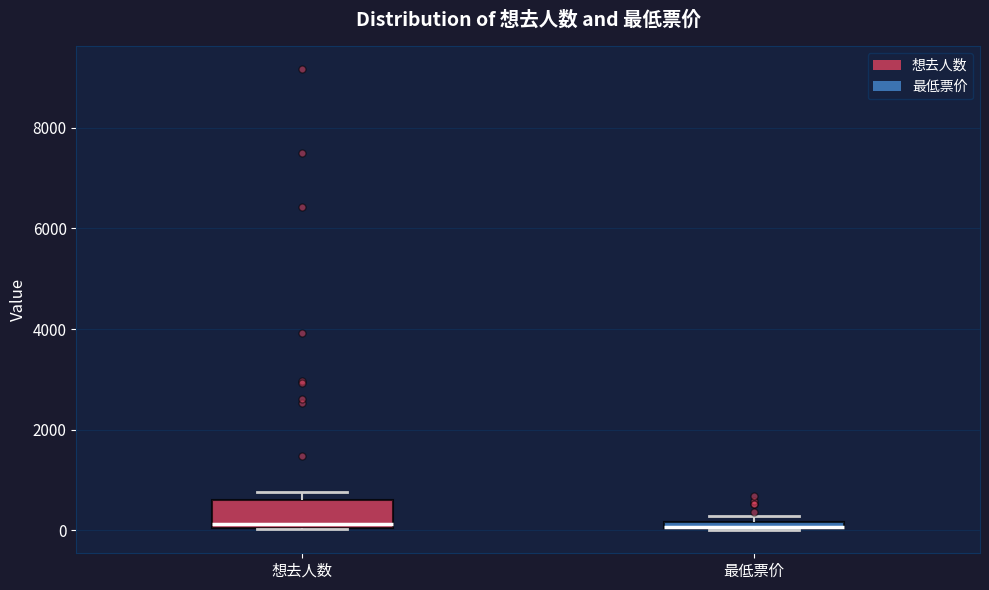

Where is the upper edge of the box for 最低票价 on the y-axis? The values are not printed on the chart, so give them approximately, as read against the axis.

200